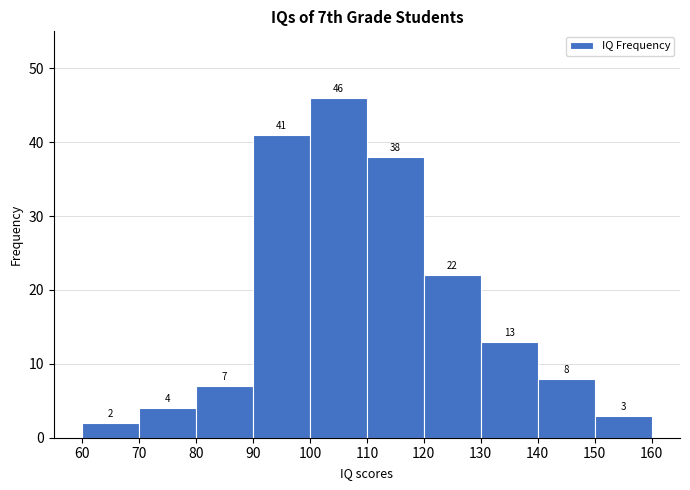

Reading left to right, list every bar in this chart as the range it spans on the x-axis followed by its height.

60 to 70: 2
70 to 80: 4
80 to 90: 7
90 to 100: 41
100 to 110: 46
110 to 120: 38
120 to 130: 22
130 to 140: 13
140 to 150: 8
150 to 160: 3